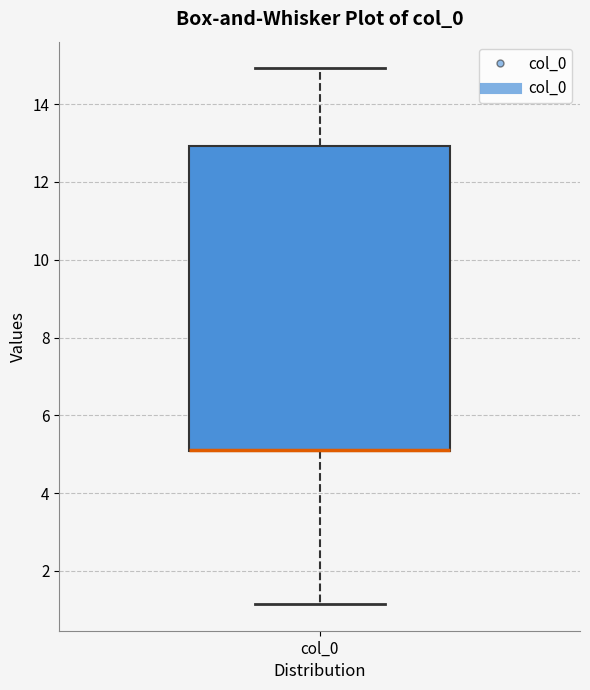

Transcribe this box plot: give where the median line is, the range the box spans, and where the two whiskers end, as read against the y-axis. The values are not printed on the chart, so give them approximately, as read against the axis.

median 5.2 (drawn on the box's lower edge), box 5.0 to 13.0, whiskers 1.2 to 15.0